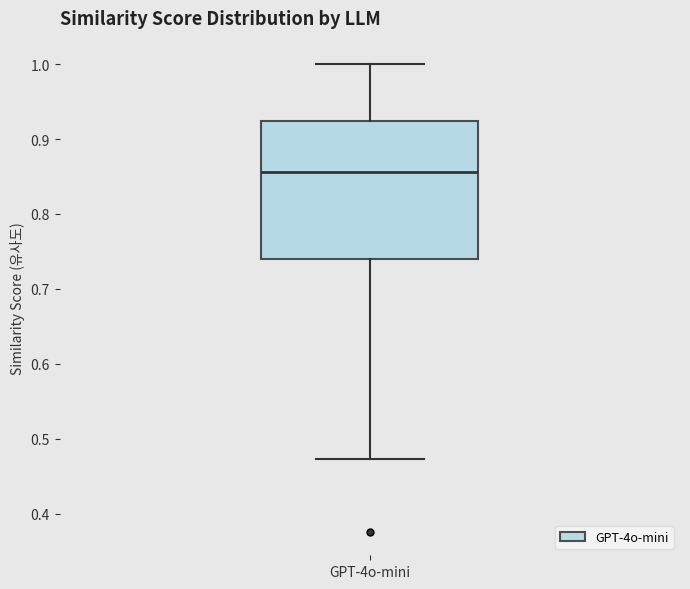

Read this box plot against the y-axis: the position of the median line, the range covered by the box, and the ends of both whiskers. The values are not printed on the chart, so give them approximately, as read against the axis.

median 0.86, box 0.74 to 0.92, whiskers 0.47 to 1.00